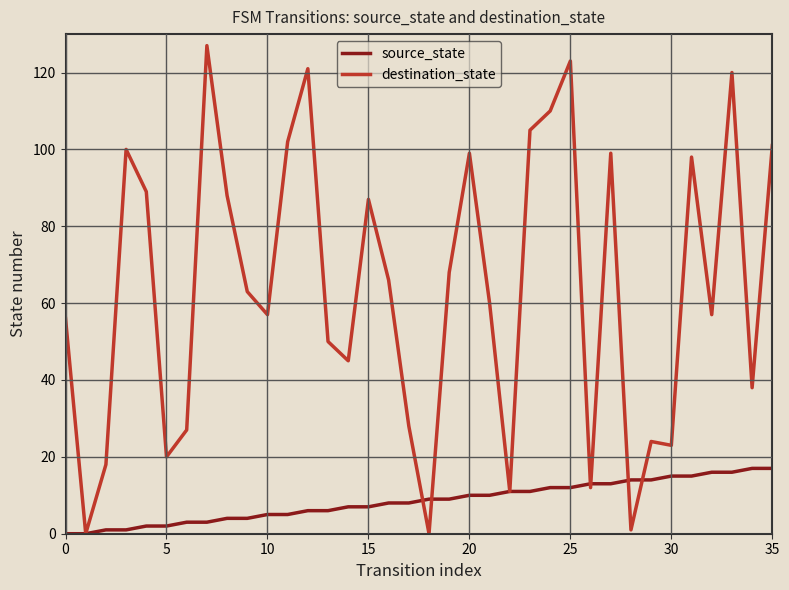

List the series in order of their peak value, lowest first.

source_state, destination_state